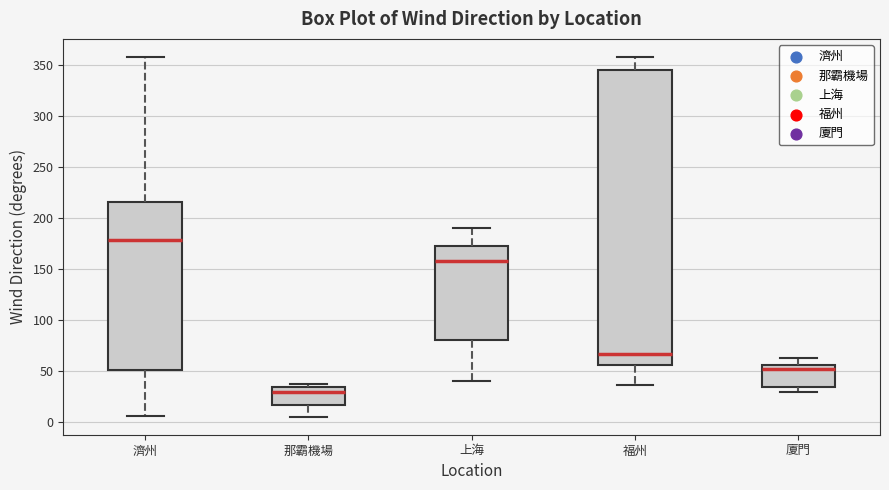

Which box has the highest median line?

濟州